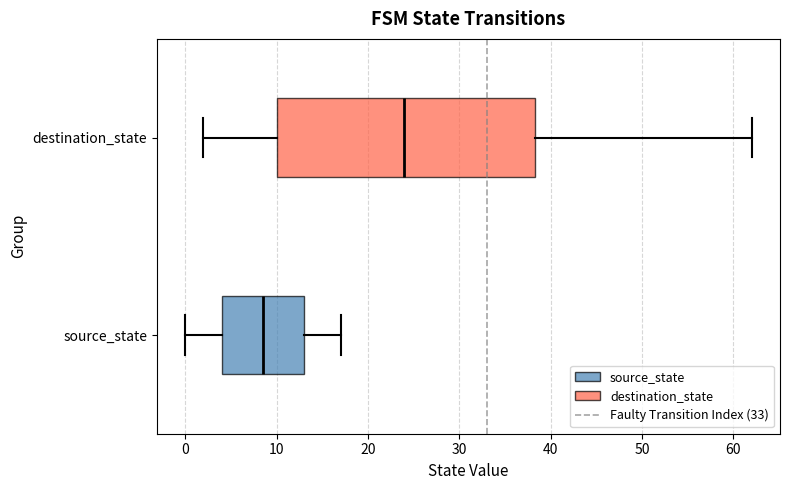

Where does the median line of the box for destination_state sit on the x-axis? The values are not printed on the chart, so give them approximately, as read against the axis.

24